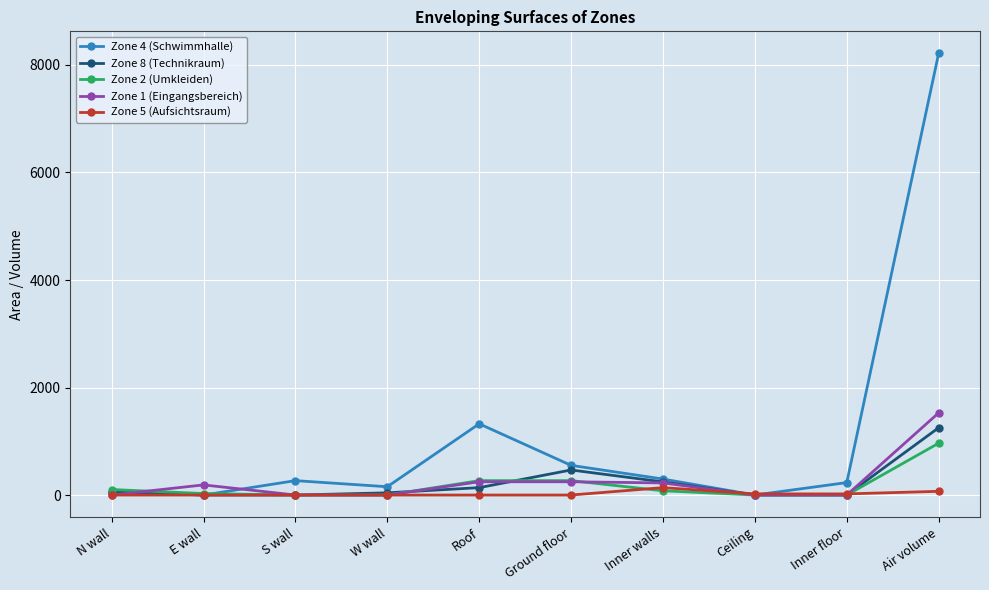

The value of Zone 1 (Eingangsbereich) at S wall is 0.0. True or false?

True